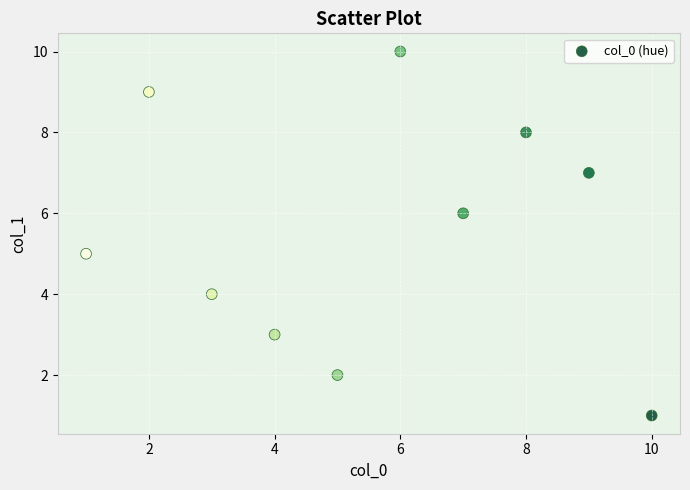

What is the range of Y values (max minus min)?

9